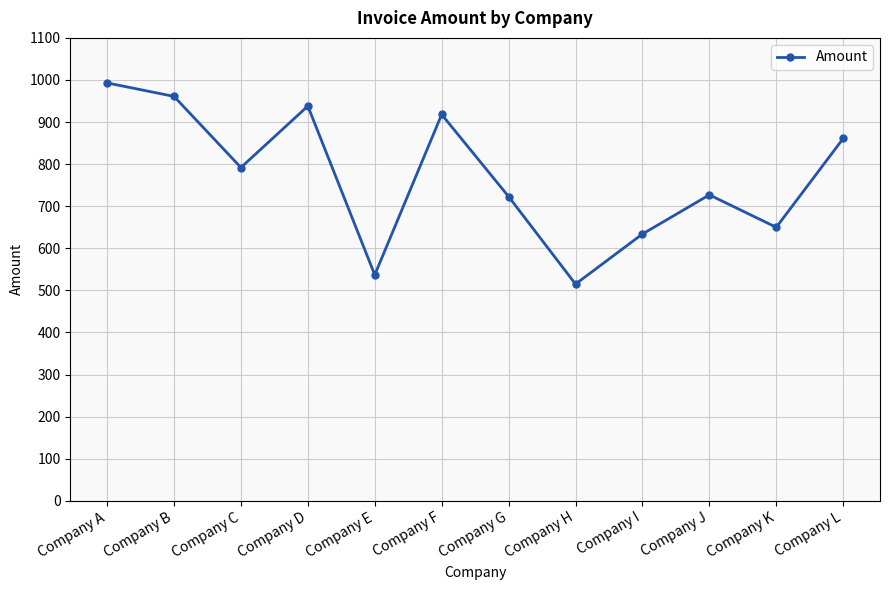

True or false: the data shows 212 at Company E.

False